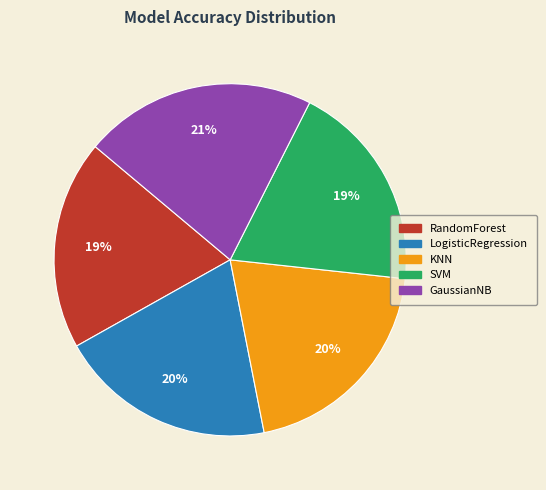

To the nearest percent, what is the combined percentage of KNN and SVM?

39%